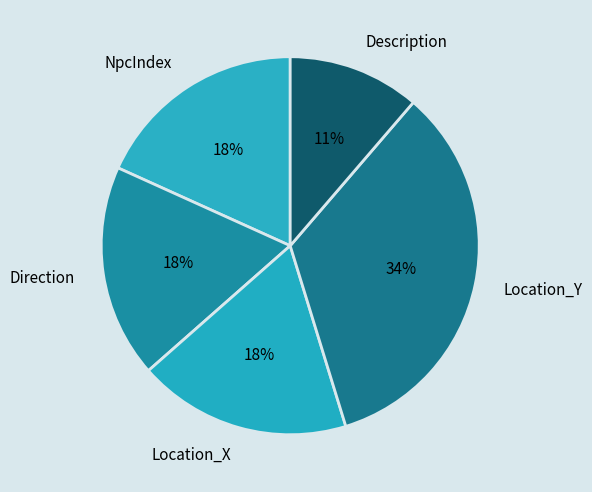

What percentage is the Location_Y slice, to the nearest percent?

34%